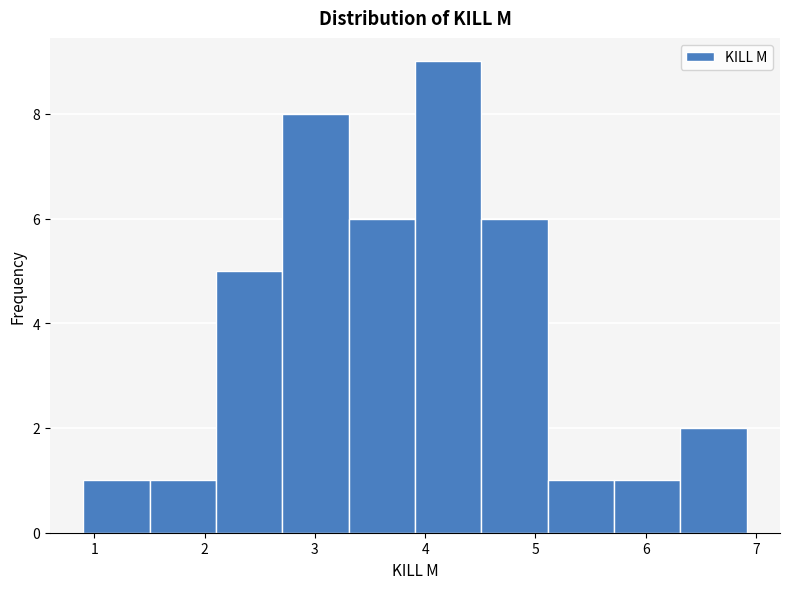

Reading left to right, list every bar in this chart as the range it spans on the x-axis followed by its height. Neither the bar edges nor the heights are printed on the chart, so give them approximately, as read against the axes.

0.9 to 1.5: 1
1.5 to 2.1: 1
2.1 to 2.7: 5
2.7 to 3.3: 8
3.3 to 3.9: 6
3.9 to 4.5: 9
4.5 to 5.1: 6
5.1 to 5.7: 1
5.7 to 6.3: 1
6.3 to 6.9: 2